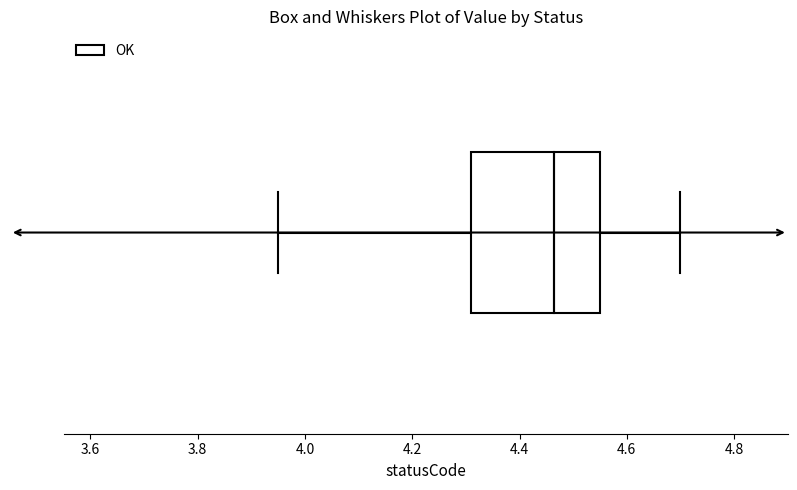

Where does the right whisker of the box end on the x-axis? The values are not printed on the chart, so give them approximately, as read against the axis.

4.70